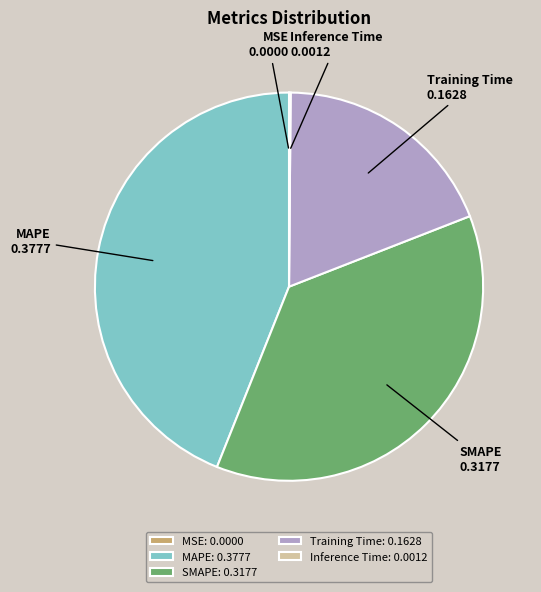

Between MAPE and Training Time, which is larger?

MAPE